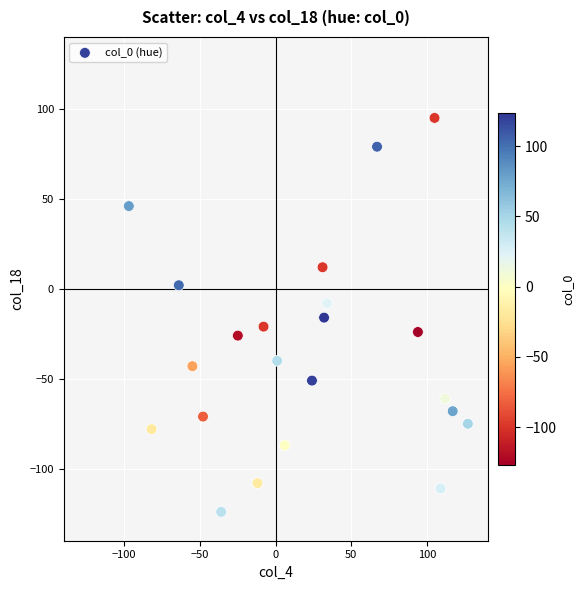

What is the range of X values (max minus min)?

224